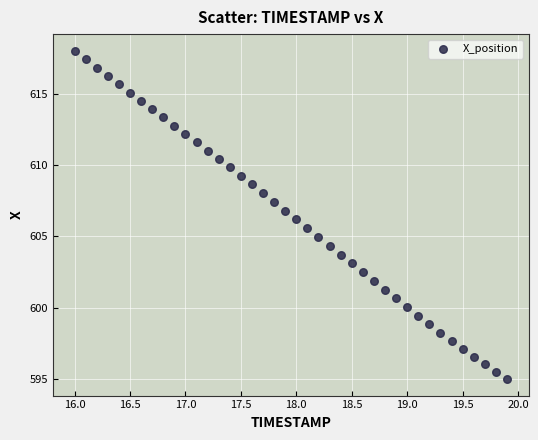

What is the range of X values (max minus min)?

3.9